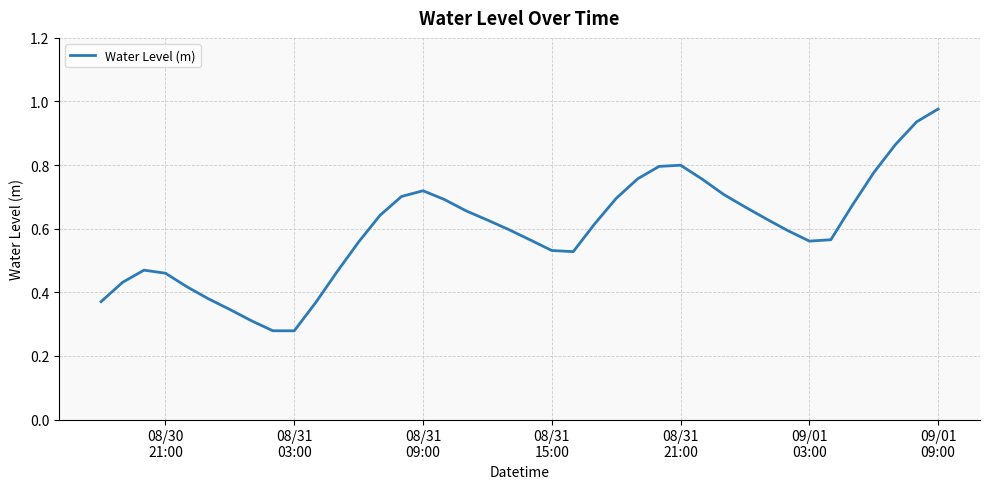

What is the minimum value shown in the chart?

0.3